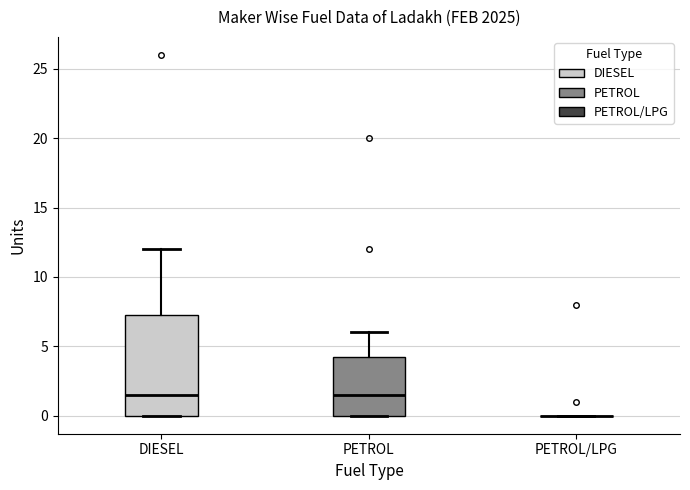

Reading left to right, read every box against the y-axis: the position of its median line, the range the box covers, and the ends of its whiskers. The values are not printed on the chart, so give them approximately, as read against the axis.

DIESEL: median 1.5, box 0.0 to 7.5, whiskers 0.0 to 12.0
PETROL: median 1.5, box 0.0 to 4.5, whiskers 0.0 to 6.0
PETROL/LPG: box collapsed to a line at 0.0, whiskers 0.0 to 0.0